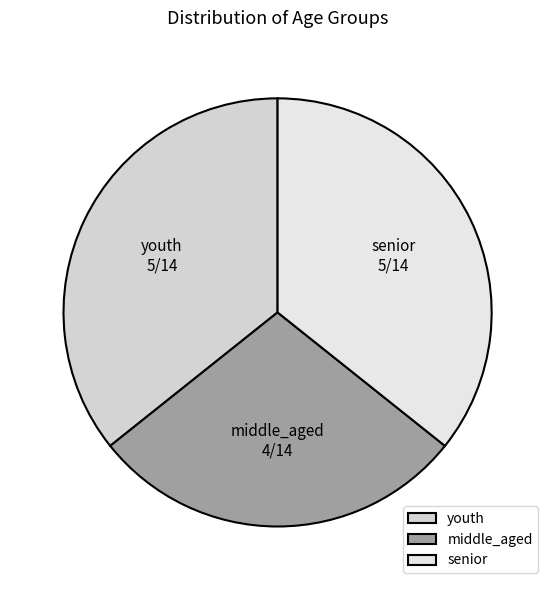

Is the sum of youth and middle_aged greater than half?

Yes